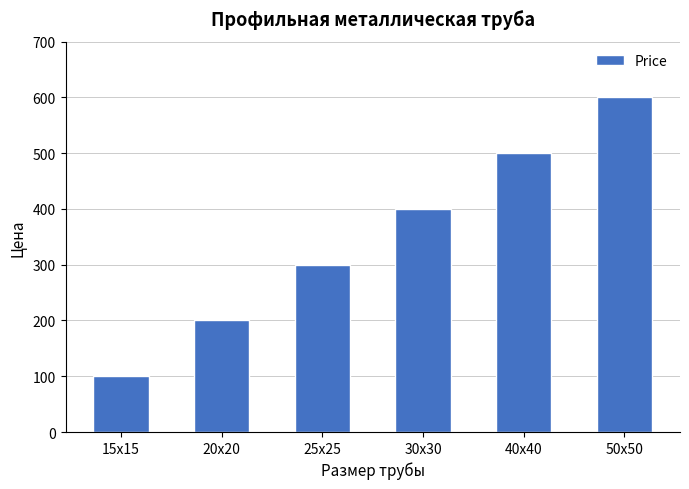

The value at 30х30 is 87. True or false?

False